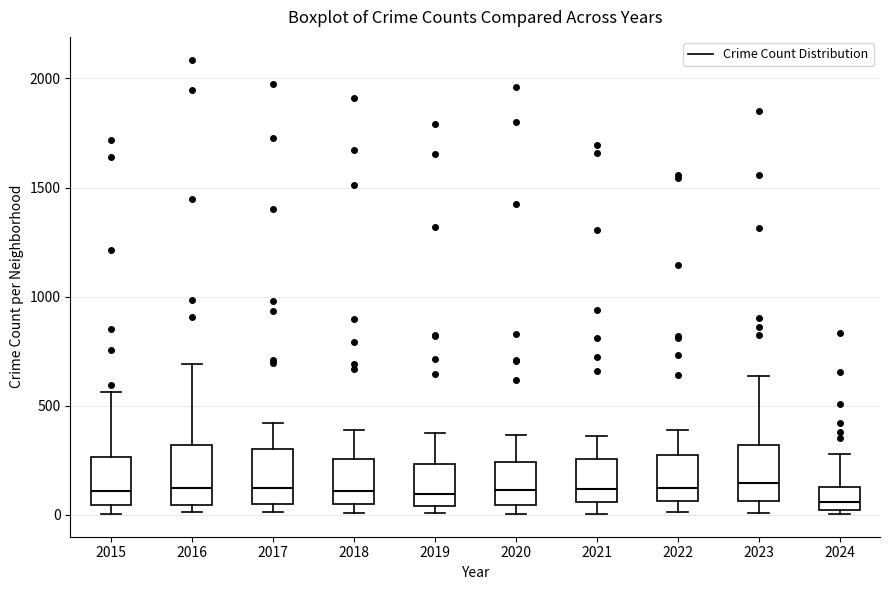

Reading left to right, transcribe this box plot: for each box, give where its median line is, the range the box spans, and where its two whiskers end, as read against the y-axis. The values are not printed on the chart, so give them approximately, as read against the axis.

2015: median 100, box 50 to 250, whiskers 0 to 550
2016: median 150, box 50 to 300, whiskers 0 to 700
2017: median 100, box 50 to 300, whiskers 0 to 400
2018: median 100, box 50 to 250, whiskers 0 to 400
2019: median 100, box 50 to 250, whiskers 0 to 400
2020: median 100, box 50 to 250, whiskers 0 to 350
2021: median 100, box 50 to 250, whiskers 0 to 350
2022: median 100, box 50 to 250, whiskers 0 to 400
2023: median 150, box 50 to 300, whiskers 0 to 650
2024: median 50, box 0 to 150, whiskers 0 (just below the box's lower edge) to 300